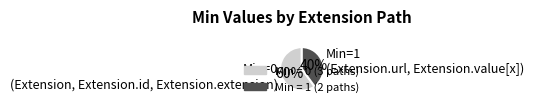

Is there a majority slice in this chart?

Yes